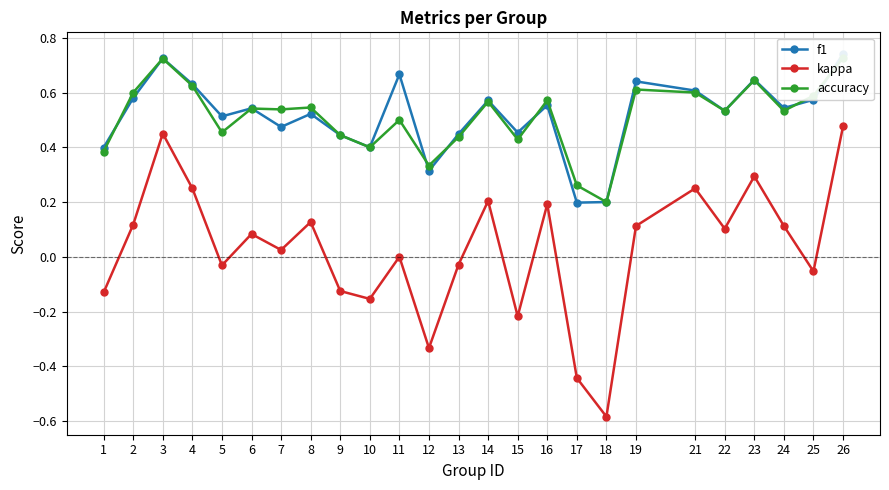

Does the chart have visible grid lines?

Yes